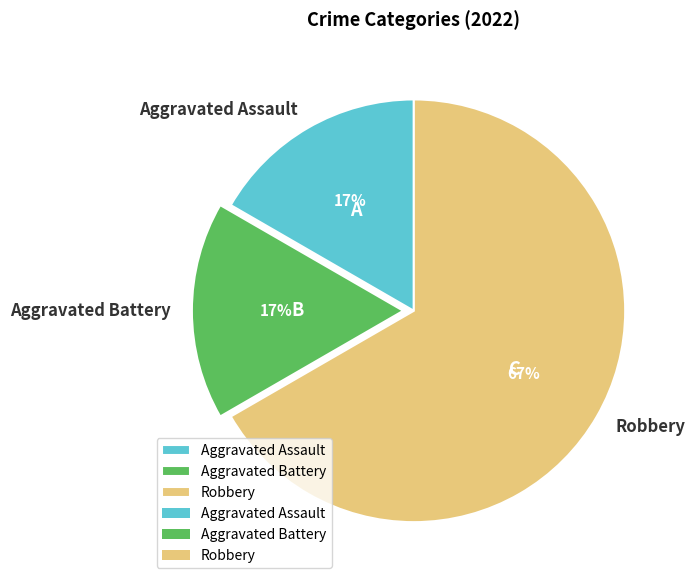

What percentage is the Aggravated Assault slice, to the nearest percent?

17%